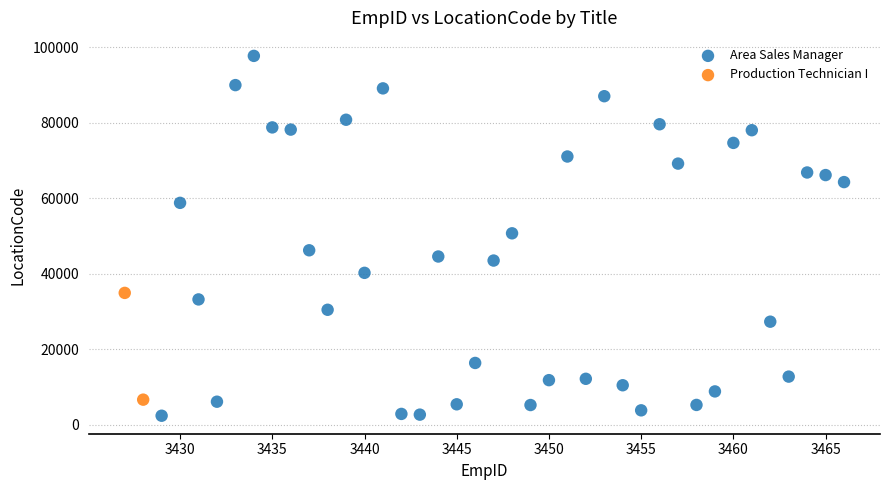

What are all the series names shown in the legend?

Area Sales Manager, Production Technician I